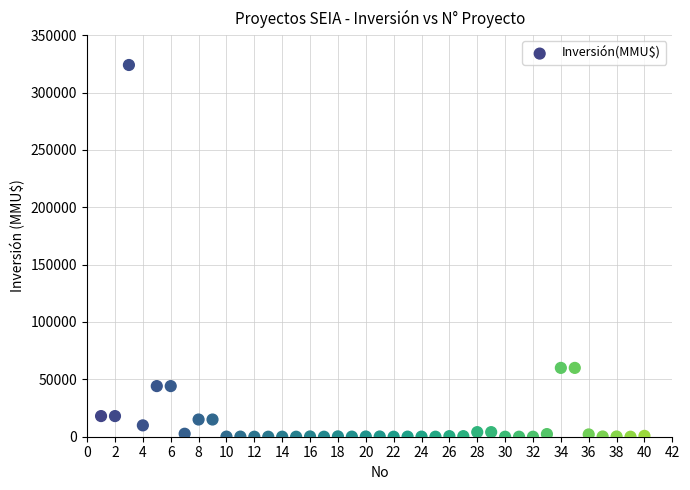

What is the range of X values (max minus min)?

39